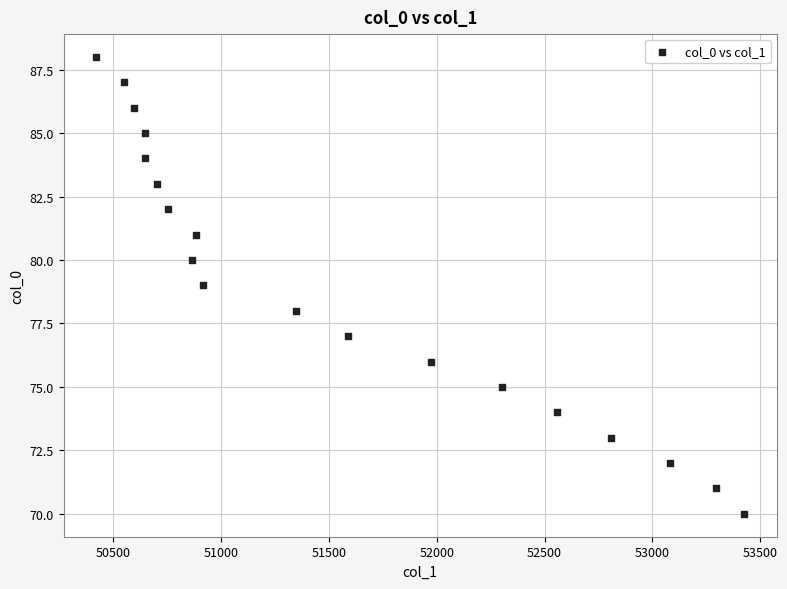

What is the range of Y values (max minus min)?

18